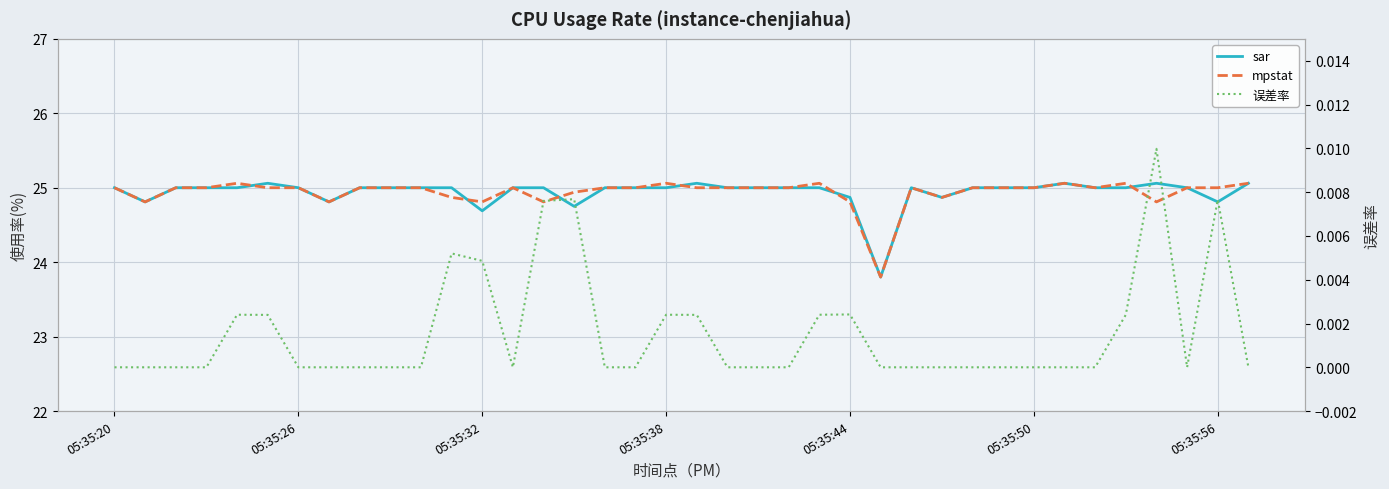

How many categories are shown in the chart?

38